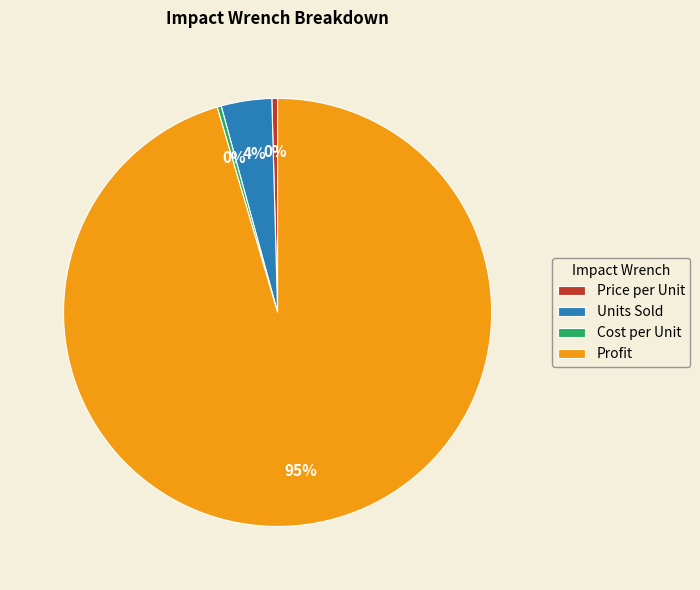

Which category accounts for the majority?

Profit